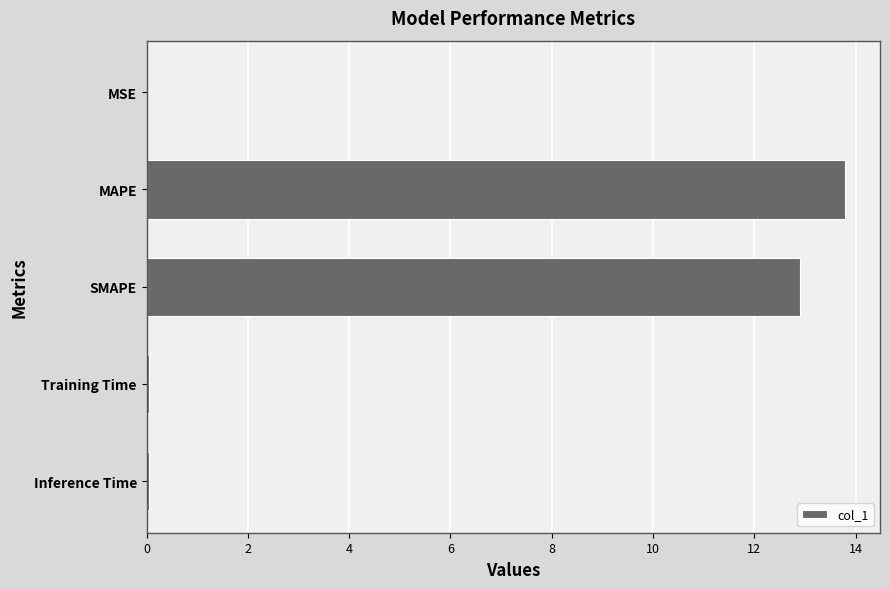

What is the greatest value displayed?

13.8